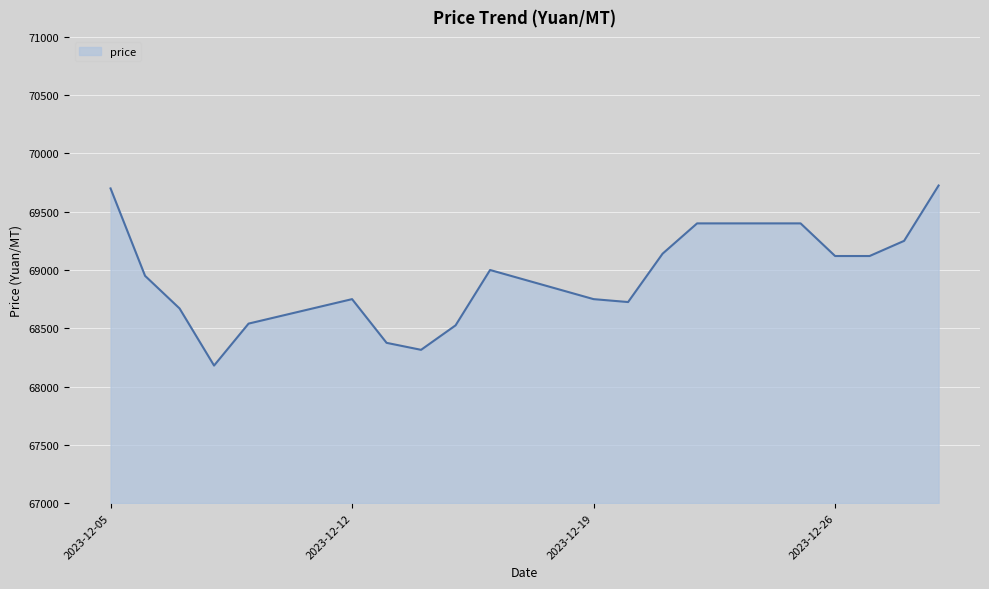

Reading left to right, extract all data points from this chart.

2023-12-29=69725	2023-12-28=69250	2023-12-27=69120	2023-12-26=69120	2023-12-25=69400	2023-12-23=69400	2023-12-22=69400	2023-12-21=69140	2023-12-20=68725	2023-12-19=68750	2023-12-16=69000	2023-12-15=68525	2023-12-14=68315	2023-12-13=68375	2023-12-12=68750	2023-12-09=68540	2023-12-08=68180	2023-12-07=68670	2023-12-06=68950	2023-12-05=69700